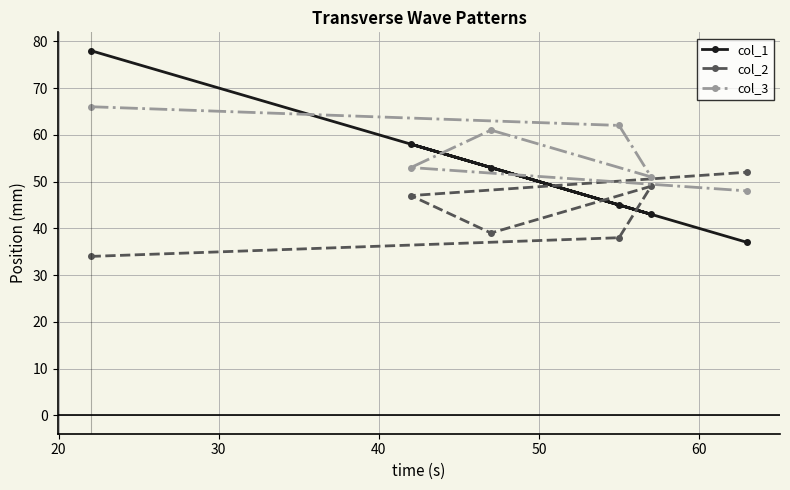

Is this an area chart (filled region under the line)?

No